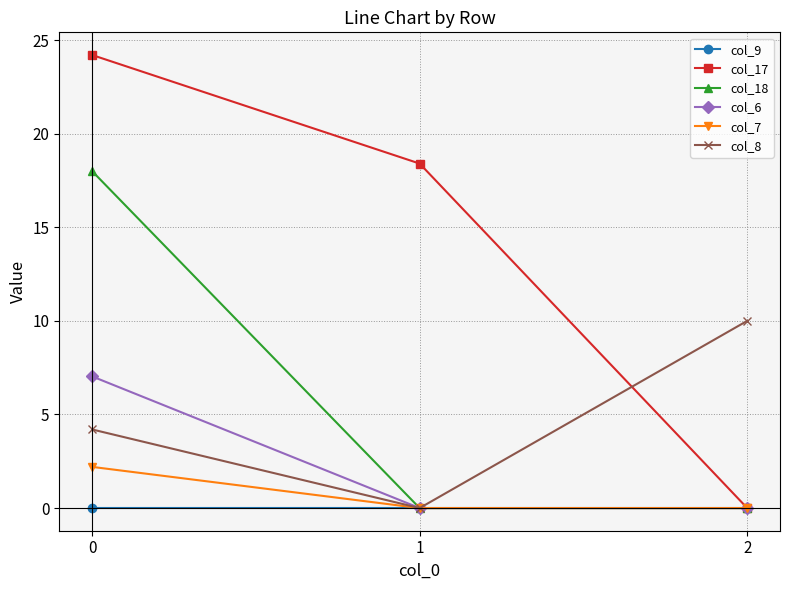

Reading left to right, what are all the values shown in this chart?

col_9: 0.0	0.0	0.0
col_17: 24.2	18.4	0.0
col_18: 18.0	0.0	0.0
col_6: 7.0	0.0	0.0
col_7: 2.2	0.0	0.0
col_8: 4.2	0.0	10.0